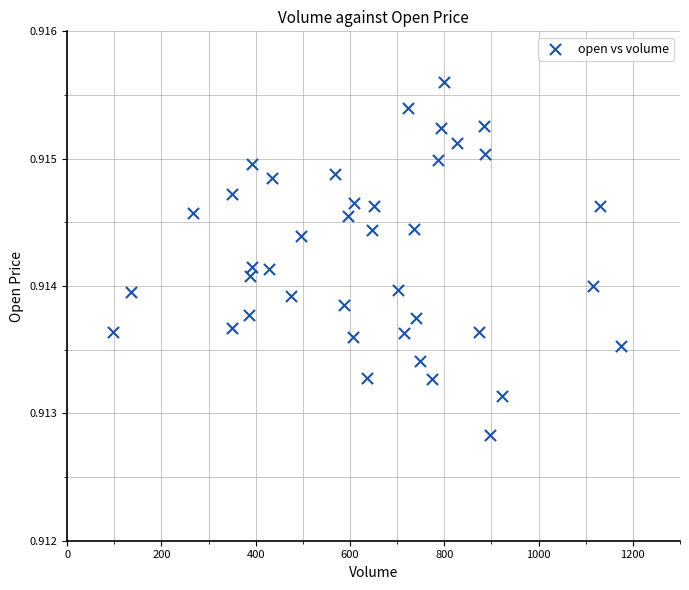

What is the range of X values (max minus min)?

1076.0